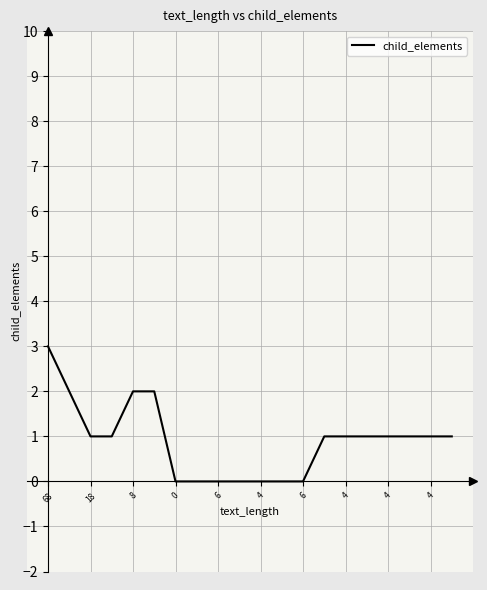

What is the difference between the maximum and minimum values?

3